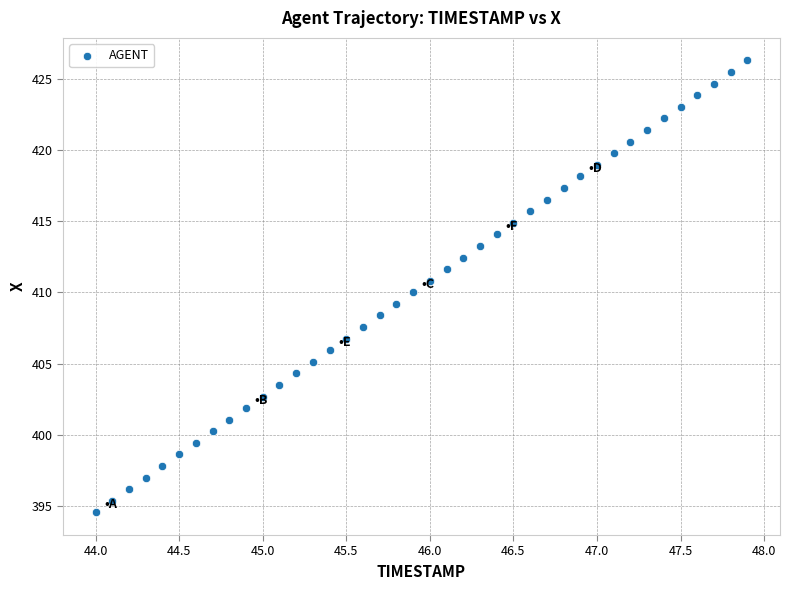

What is the range of X values (max minus min)?

3.9